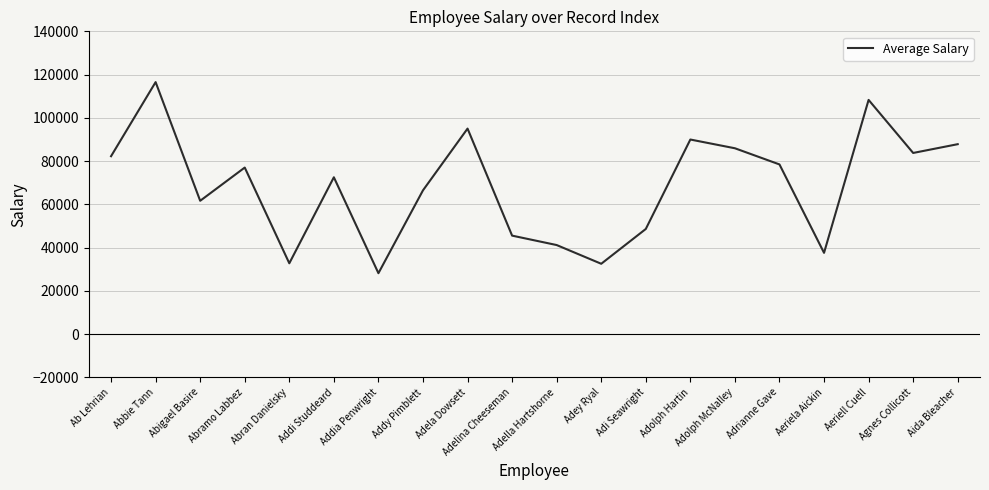

What is the maximum value shown in the chart?

116518.1